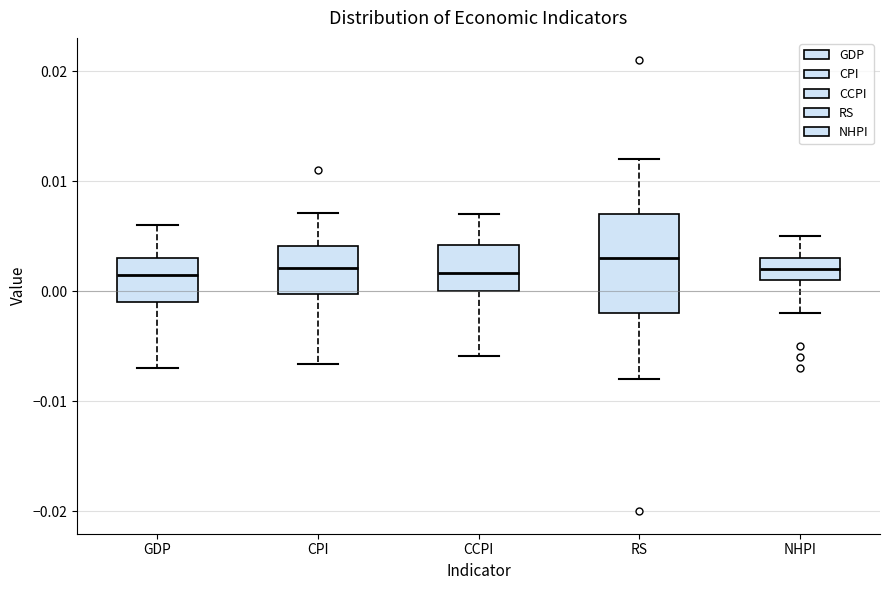

Reading left to right, read every box against the y-axis: the position of its median line, the range the box covers, and the ends of its whiskers. The values are not printed on the chart, so give them approximately, as read against the axis.

GDP: median 0.002, box -0.001 to 0.003, whiskers -0.007 to 0.006
CPI: median 0.002, box 0.000 to 0.004, whiskers -0.007 to 0.007
CCPI: median 0.002, box 0.000 to 0.004, whiskers -0.006 to 0.007
RS: median 0.003, box -0.002 to 0.007, whiskers -0.008 to 0.012
NHPI: median 0.002, box 0.001 to 0.003, whiskers -0.002 to 0.005